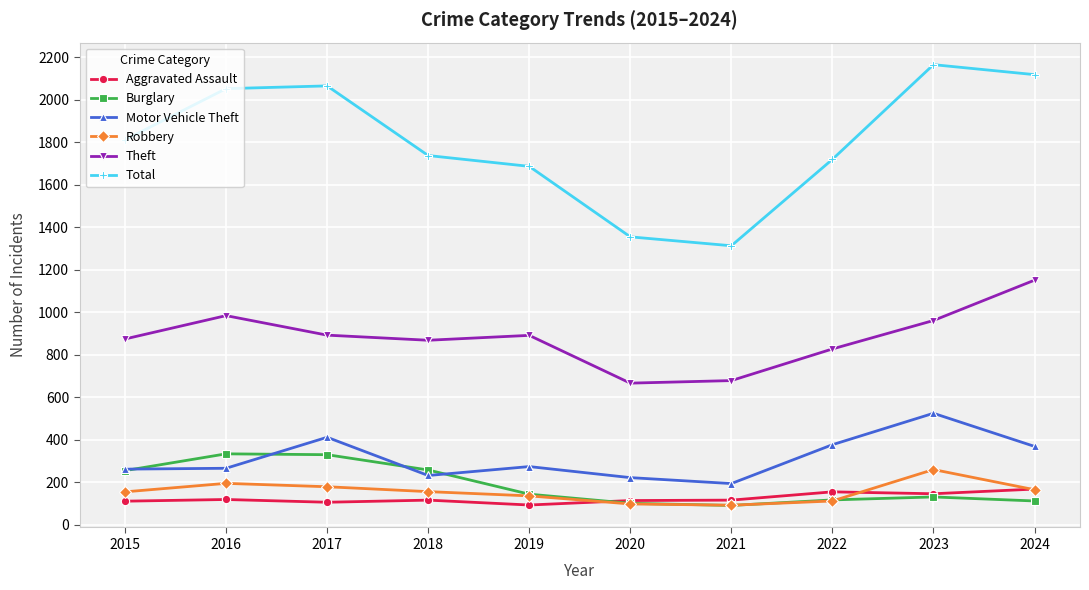

Rank the series by their maximum value, from lowest to highest.

Aggravated Assault, Robbery, Burglary, Motor Vehicle Theft, Theft, Total